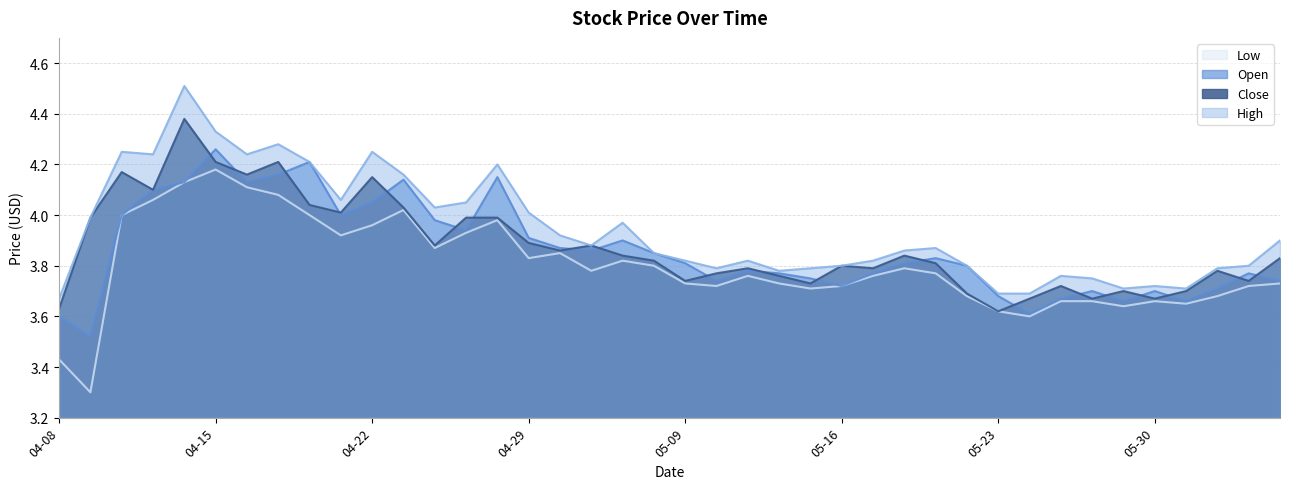

What is the greatest value displayed?

4.5